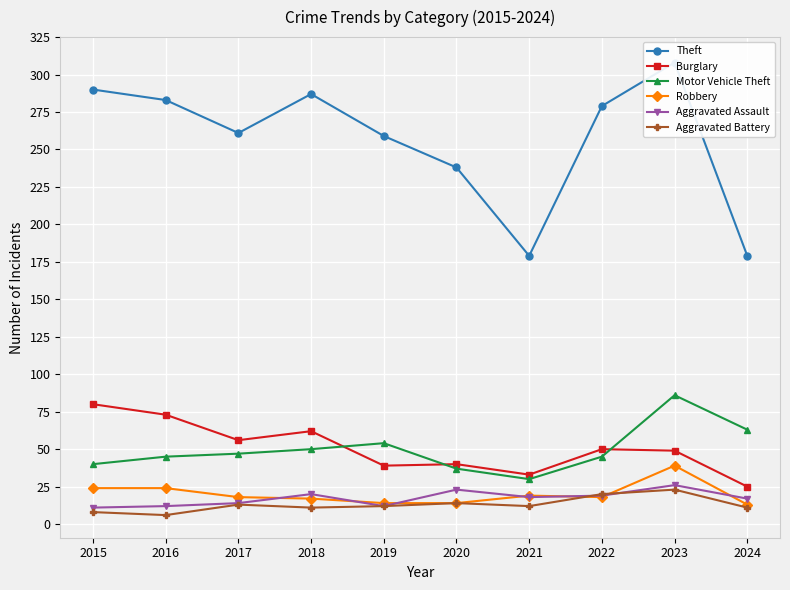

Read the Aggravated Battery value at 2018.

11